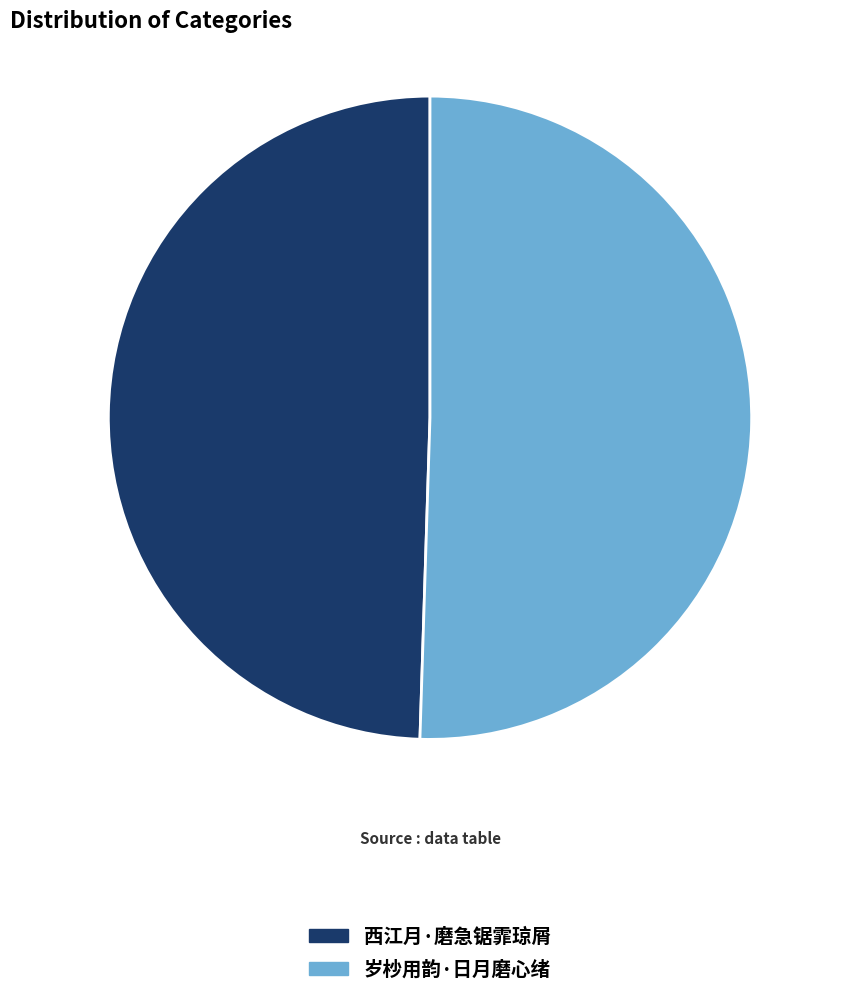

Is it true that 岁杪用韵·日月磨心绪 is 50% of the pie?

True